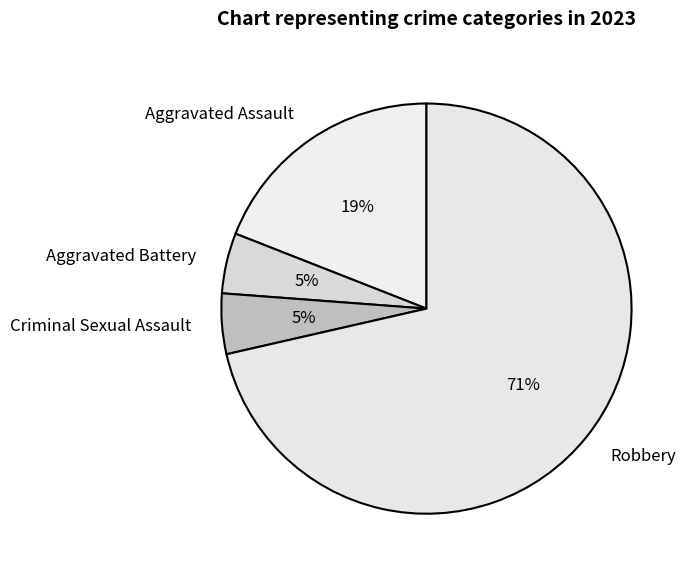

To the nearest percent, what is the average slice percentage?

25%